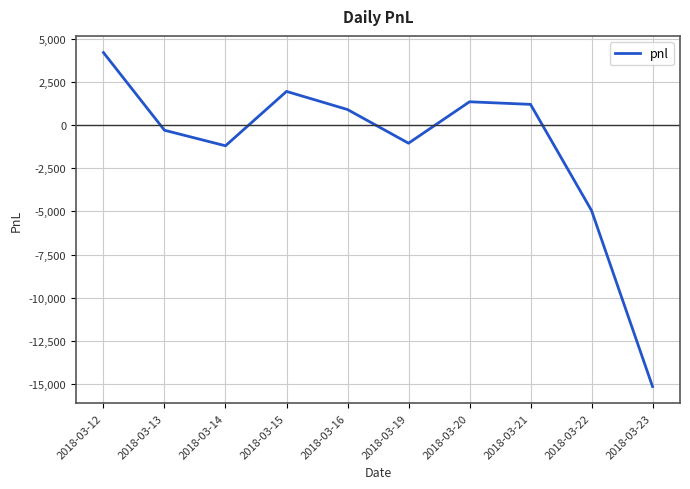

What is the change in value from 2018-03-19 to 2018-03-23?

-14100